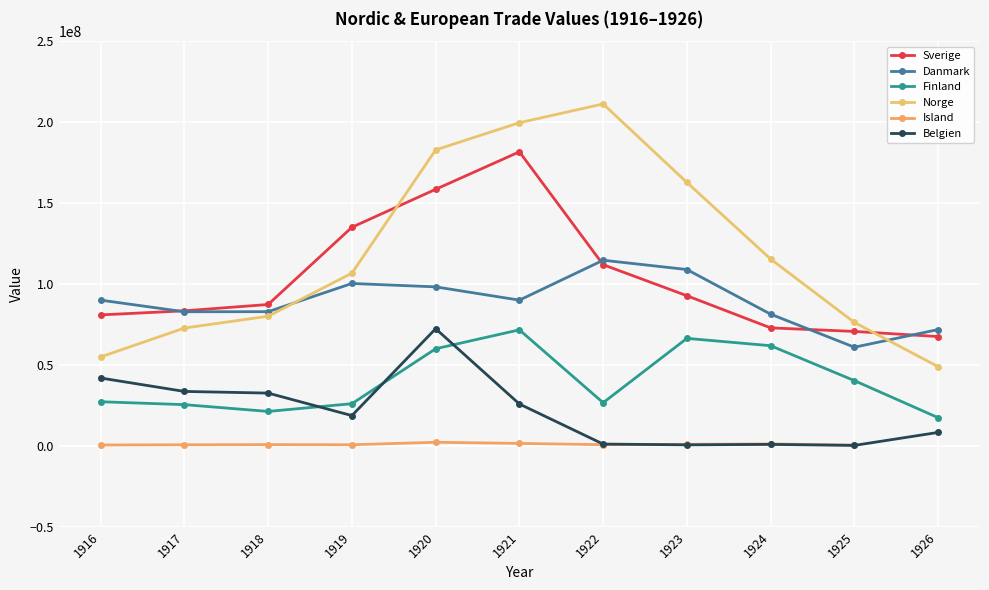

Which series changed the most between 1920 and 1921?

Belgien